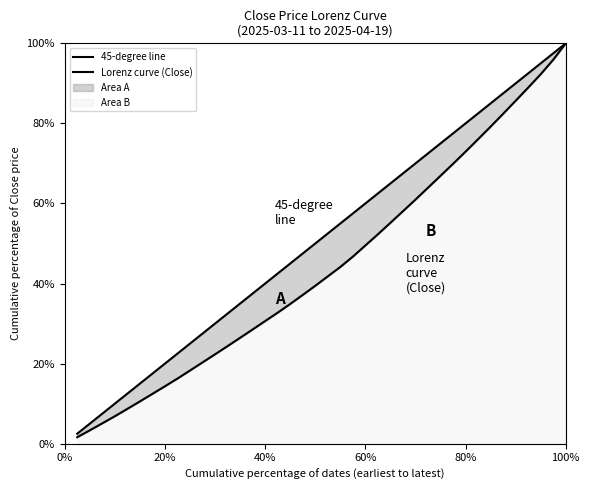

The 45-degree line series shows 0.1 at 40%. True or false?

False